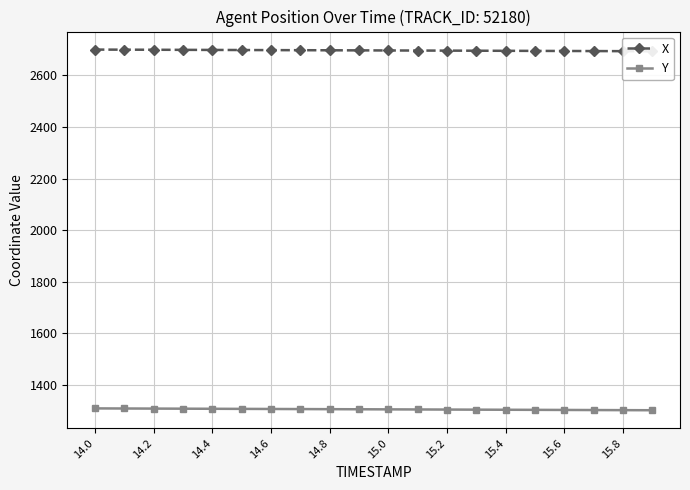

How many lines are shown in the chart?

2